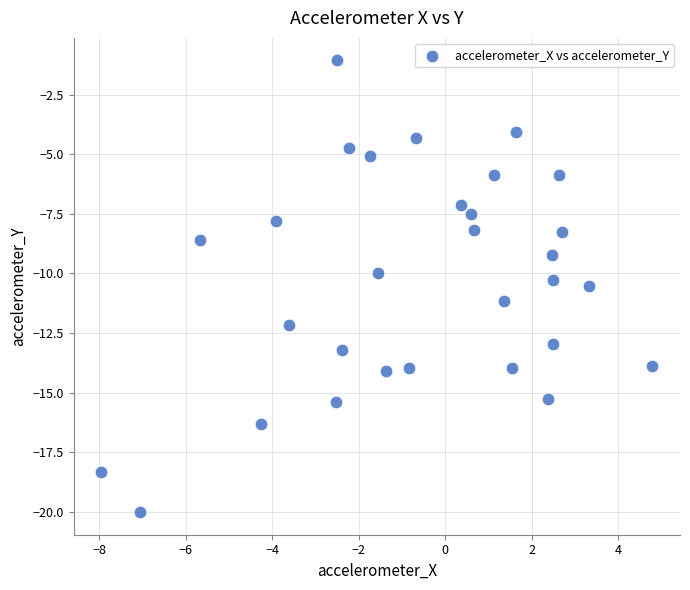

What is the range of Y values (max minus min)?

19.0